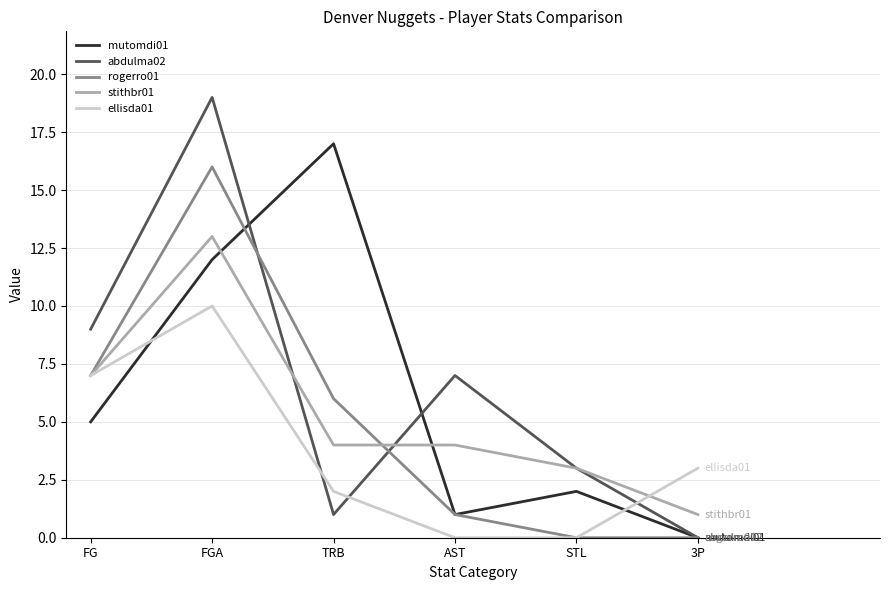

What is the greatest value displayed?

19